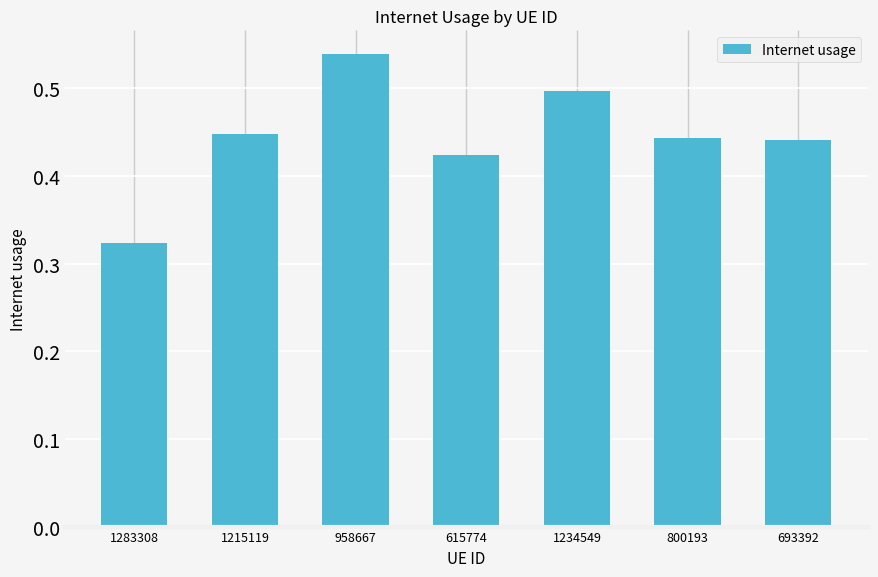

What is the label of the 2nd bar from the right?

800193